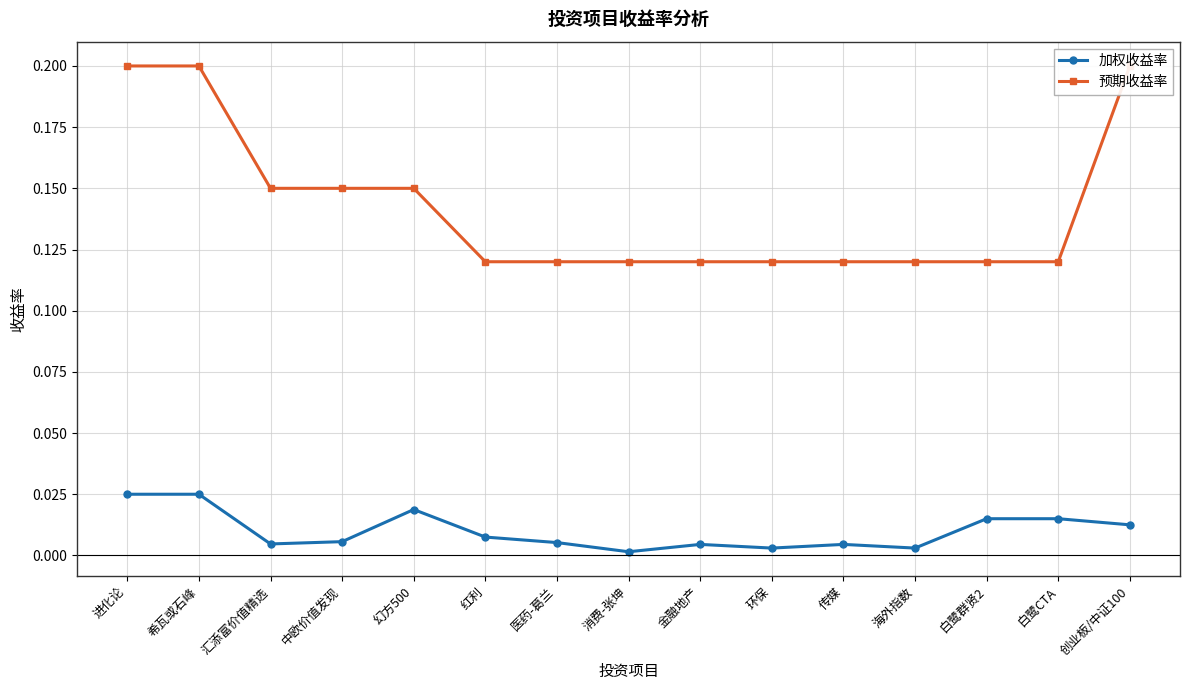

What are all the series names shown in the legend?

加权收益率, 预期收益率